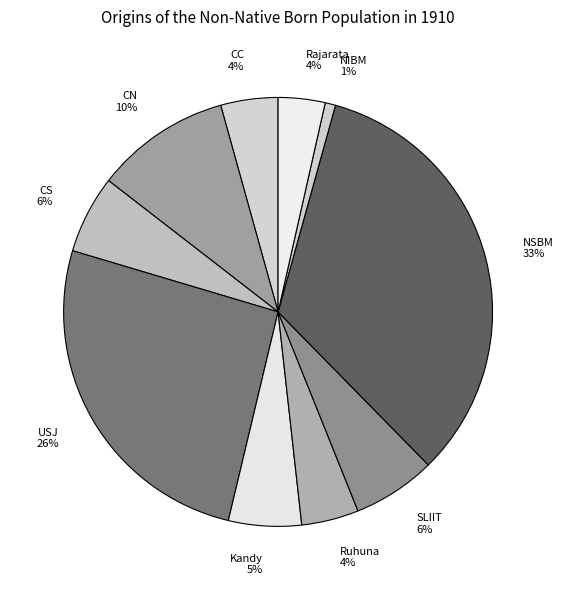

Between SLIIT and CN, which is larger?

CN